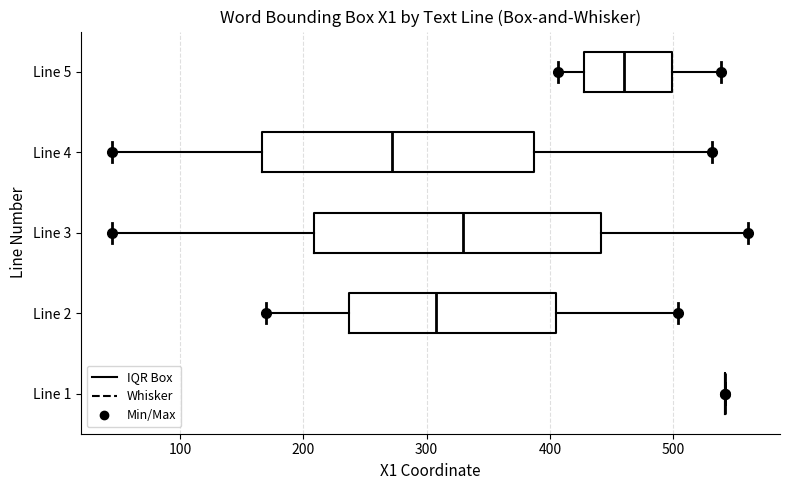

Where does the median line of the box for Line 5 sit on the x-axis? The values are not printed on the chart, so give them approximately, as read against the axis.

460